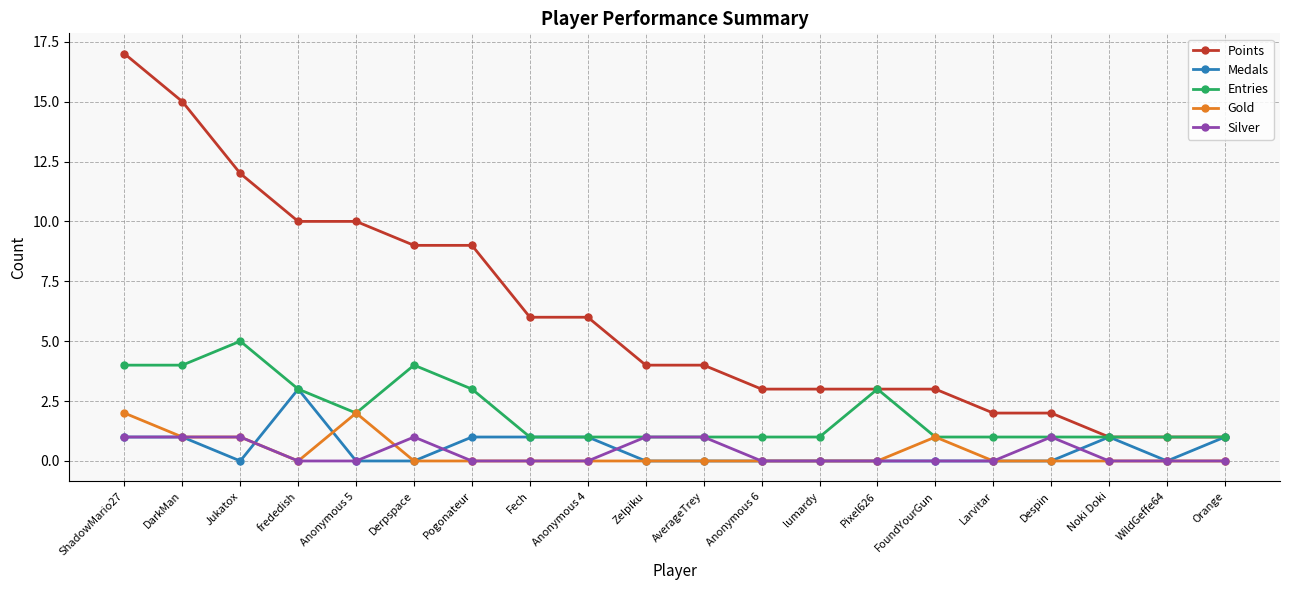

What is the difference between the highest and lowest values at Anonymous 6?

3